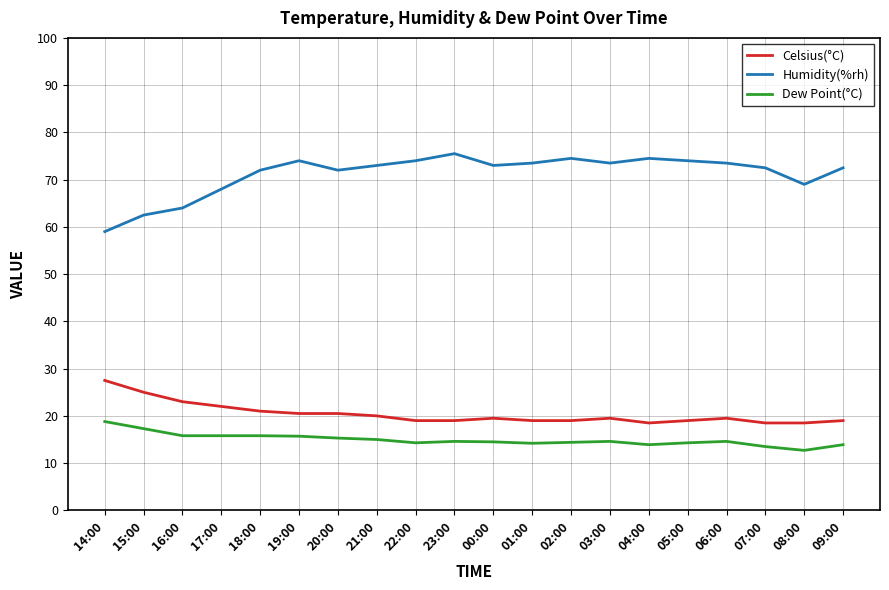

What is the spread (max minus min) of values at 07:00?

59.0